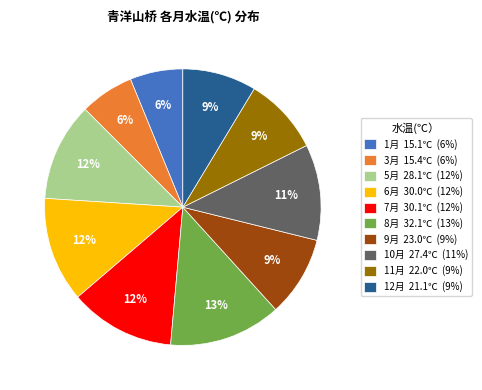

To the nearest percent, what is the difference between the 10月 and 8月 slice percentages?

2%